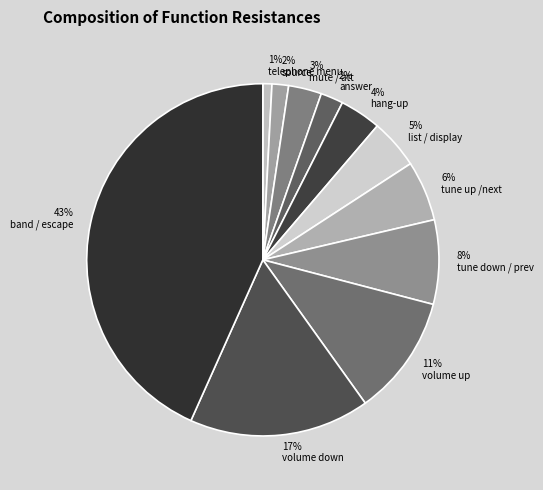

Does mute / att represent more than half of the total?

No